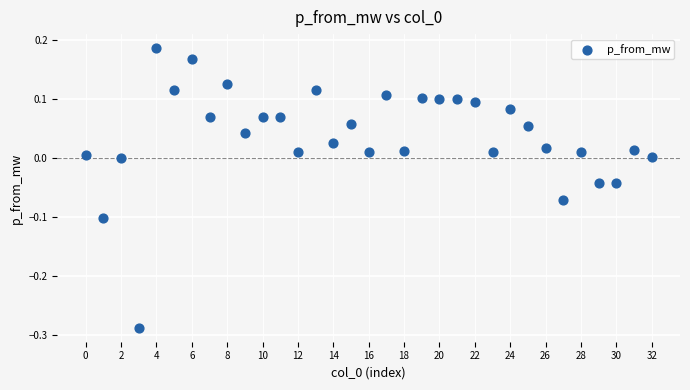

What is the range of Y values (max minus min)?

0.5